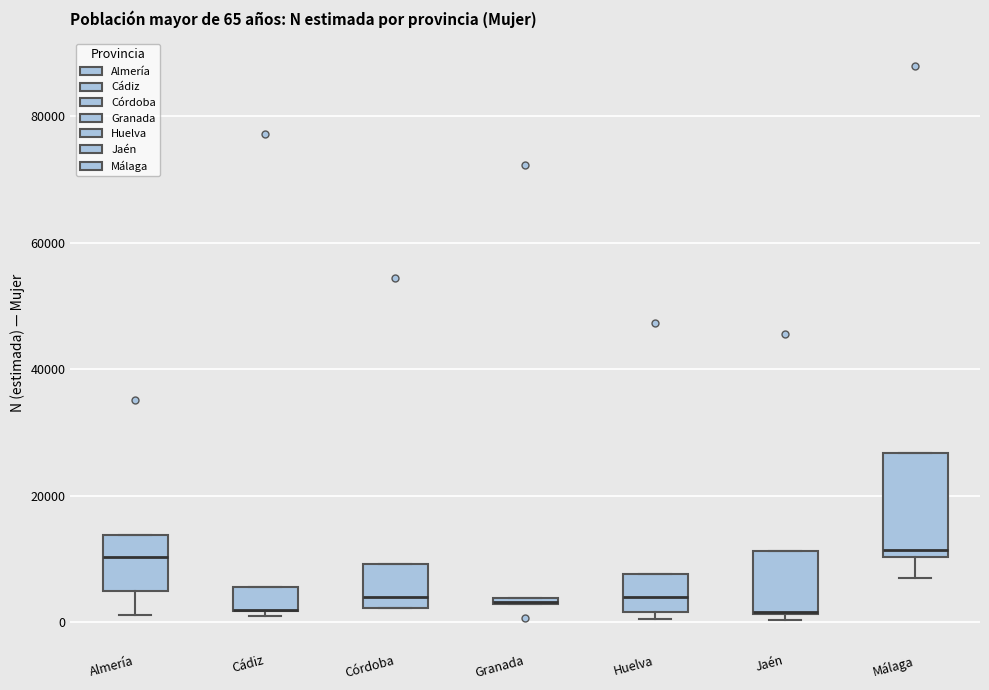

Which box is the tallest, from its lower edge to its upper edge?

Málaga